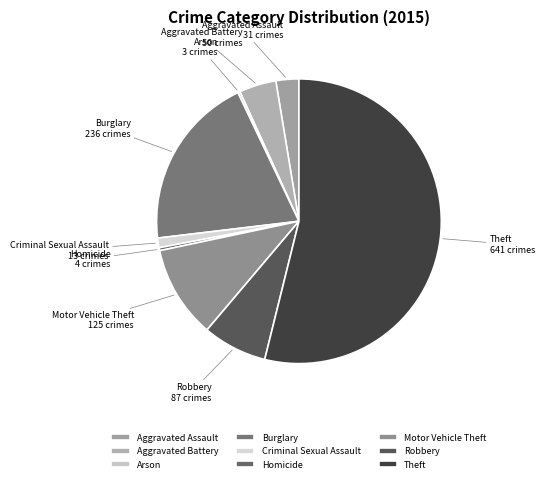

Is the sum of Motor Vehicle Theft and Aggravated Battery greater than half?

No